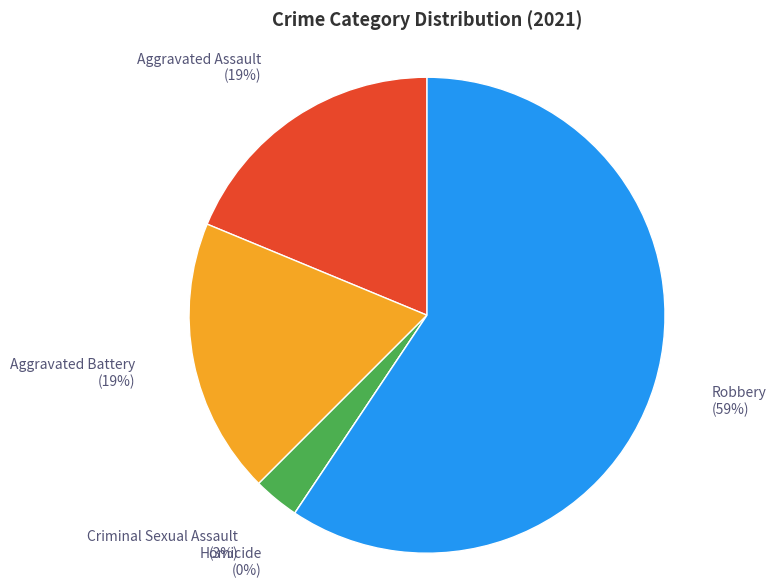

Does Homicide account for over 50% of the chart?

No